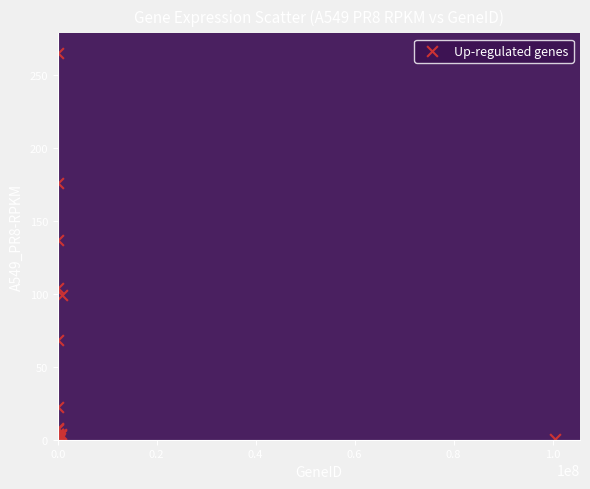

What Y value in the scatter plot is closest to 132?

136.6